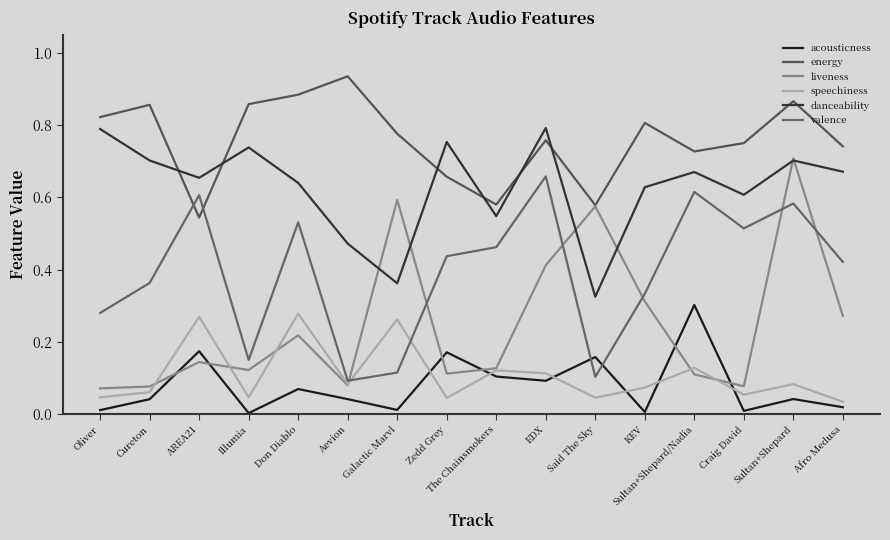

At which category is the sum across all series the highest?

Sultan+Shepard